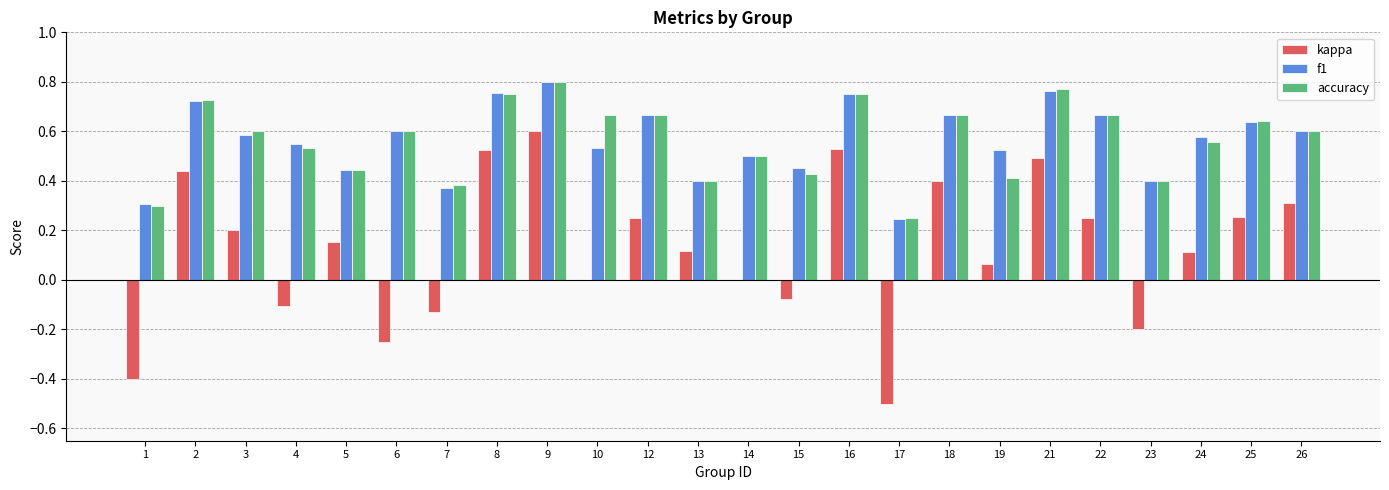

What is the sum of all f1 values?

13.5